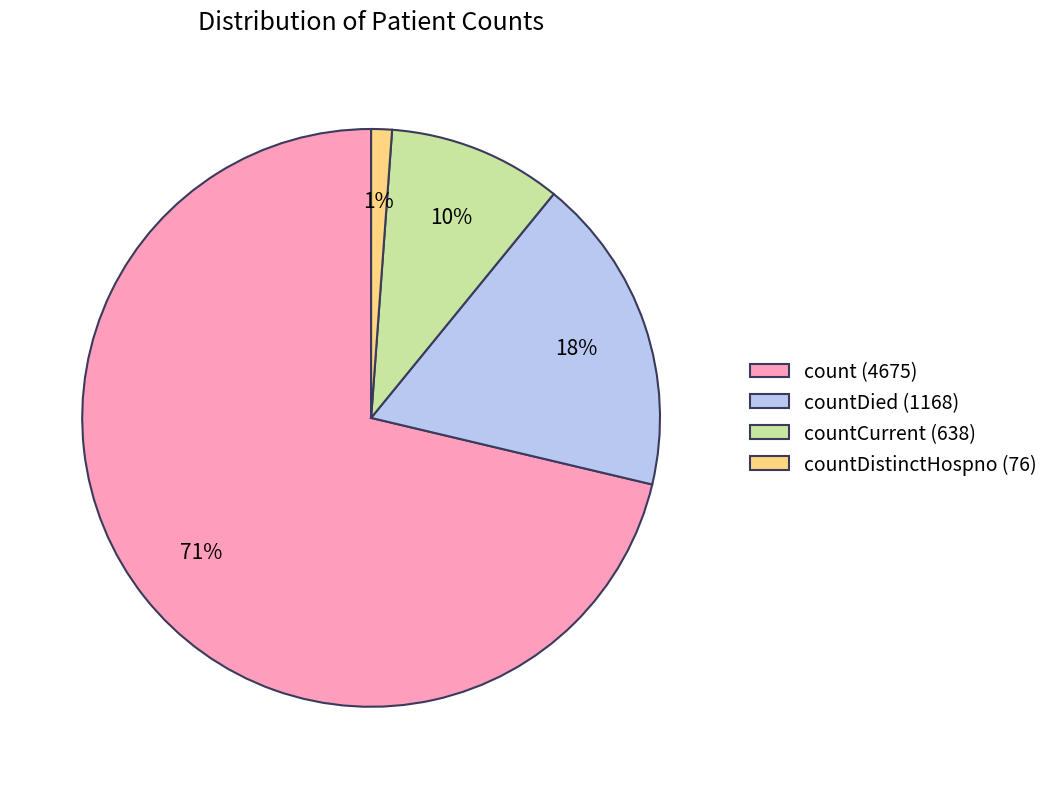

To the nearest percent, what percentage of the pie is countDistinctHospno (76)?

1%